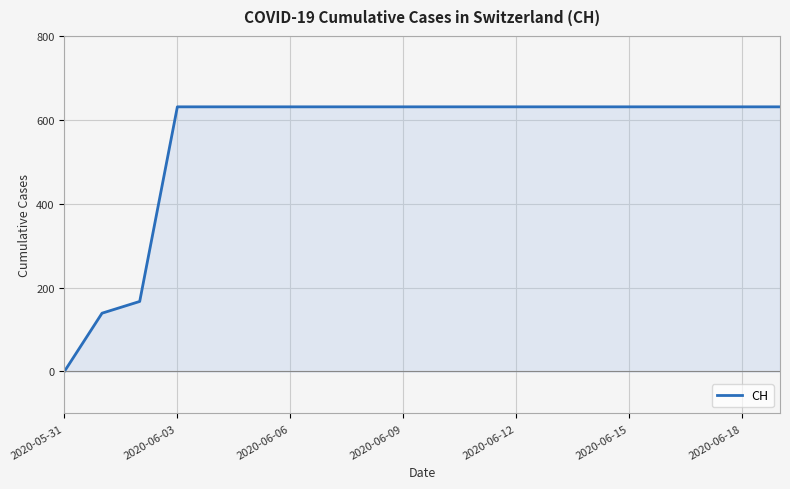

What is the maximum value shown in the chart?

631